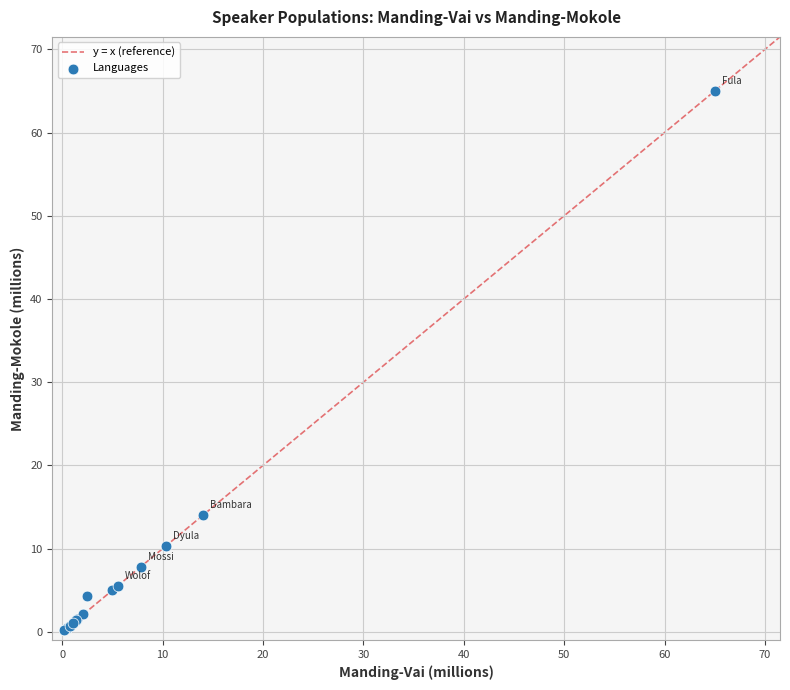

What Y value in the scatter plot is closest to 32?

14.0